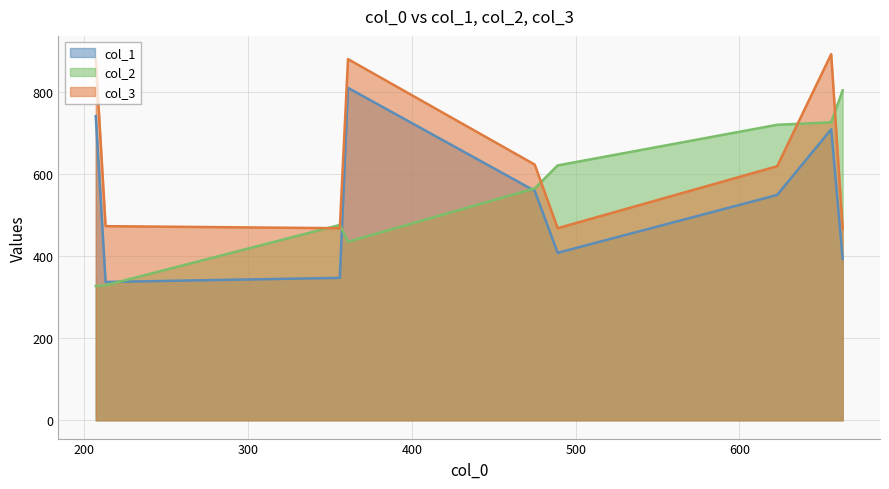

What is the difference between the maximum and minimum values in the col_3 series?

425